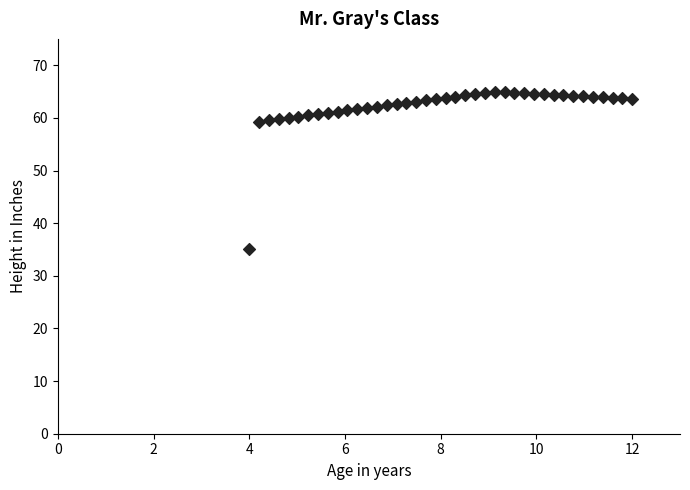

What is the range of X values (max minus min)?

8.0